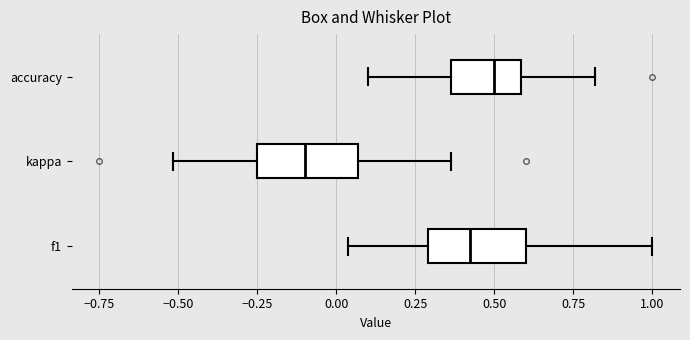

Reading bottom to top, transcribe this box plot: for each box, give where its median line is, the range the box spans, and where its two whiskers end, as read against the x-axis. The values are not printed on the chart, so give them approximately, as read against the axis.

f1: median 0.40, box 0.30 to 0.60, whiskers 0.05 to 1.00
kappa: median -0.10, box -0.25 to 0.05, whiskers -0.50 to 0.35
accuracy: median 0.50, box 0.35 to 0.60, whiskers 0.10 to 0.80